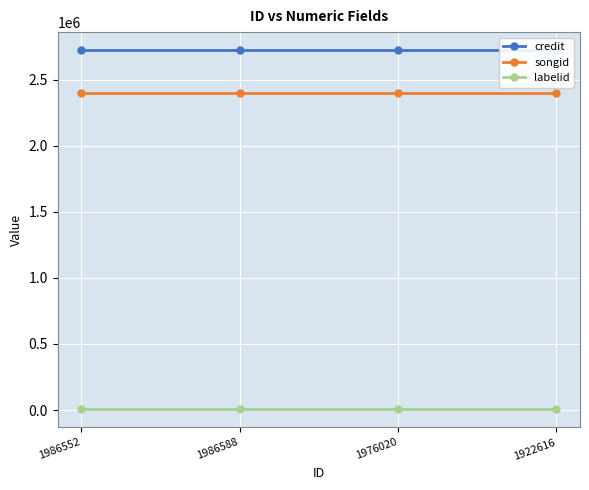

What value does the labelid series have at 1922616?

4222